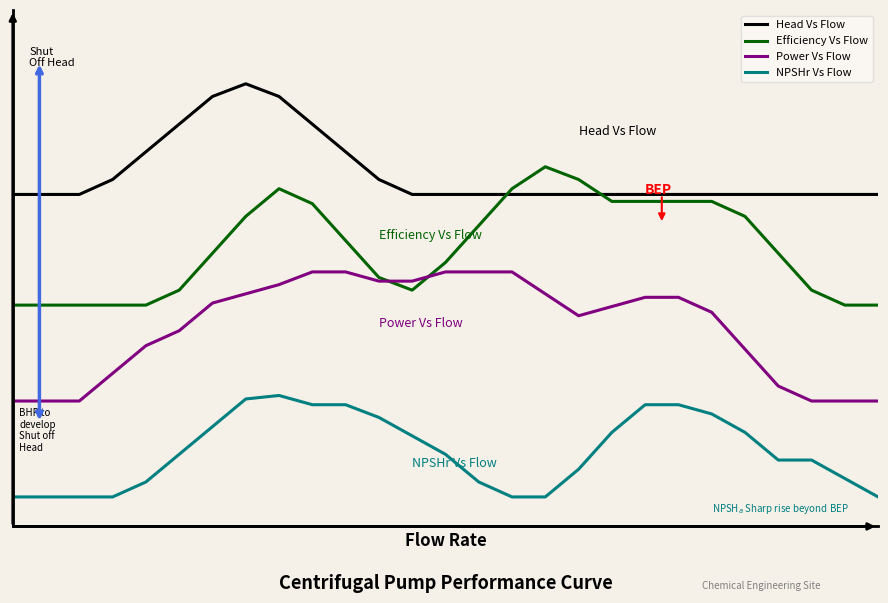

What are all the series names shown in the legend?

Head Vs Flow, Efficiency Vs Flow, Power Vs Flow, NPSHr Vs Flow